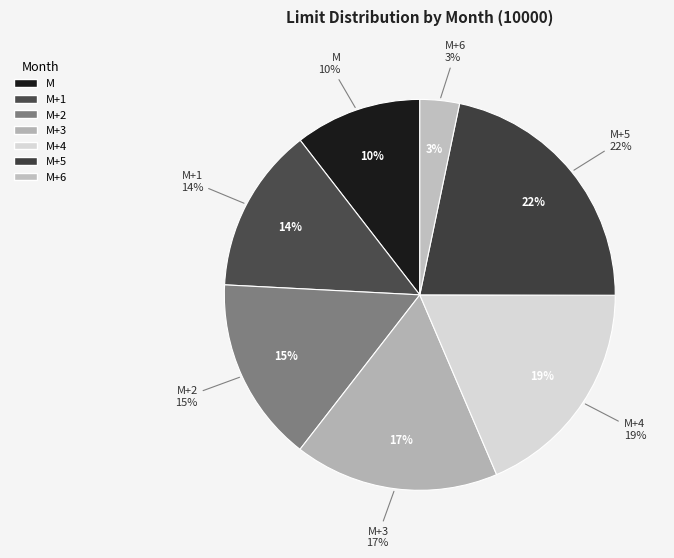

How many segments does this pie chart have?

7